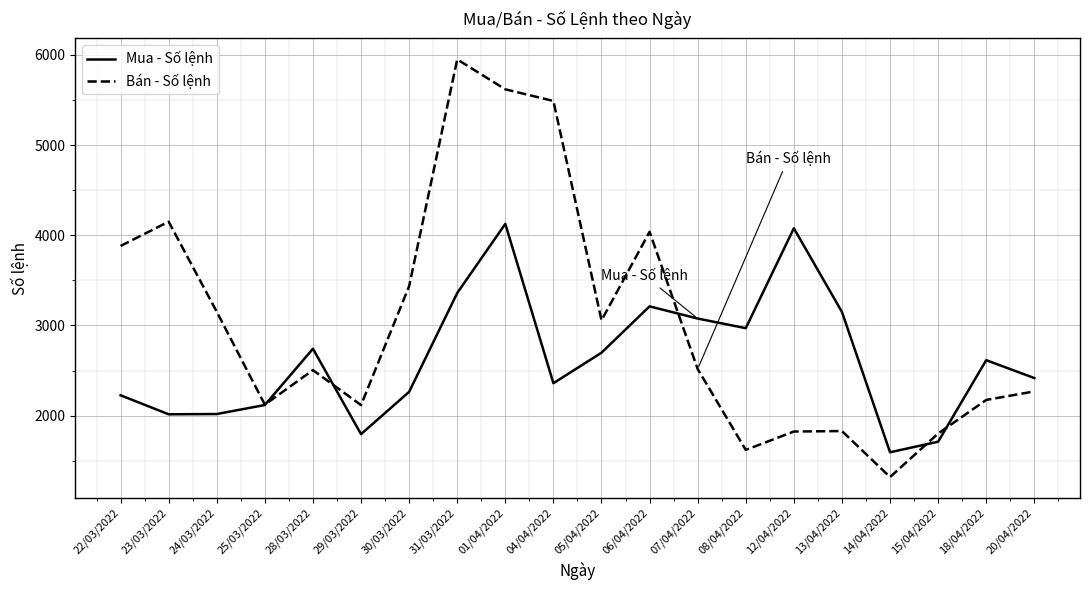

Rank the series by their maximum value, from highest to lowest.

Bán - Số lệnh, Mua - Số lệnh